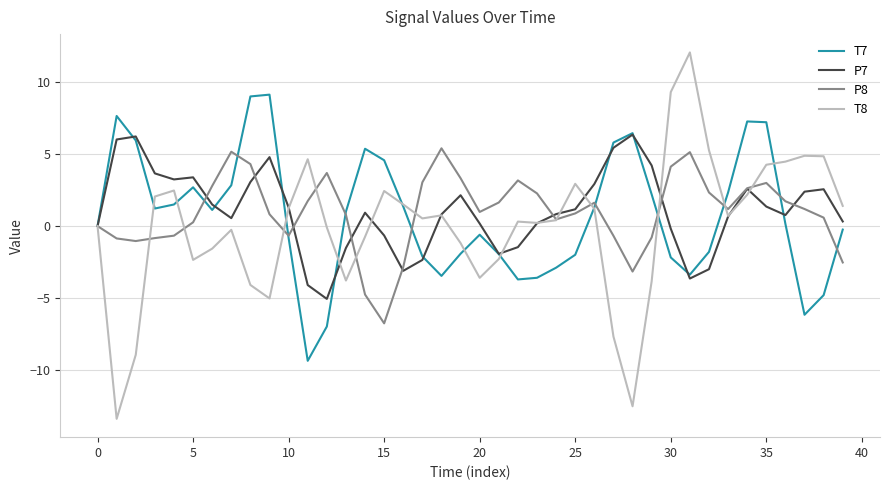

Which series has the widest spread of values?

T8